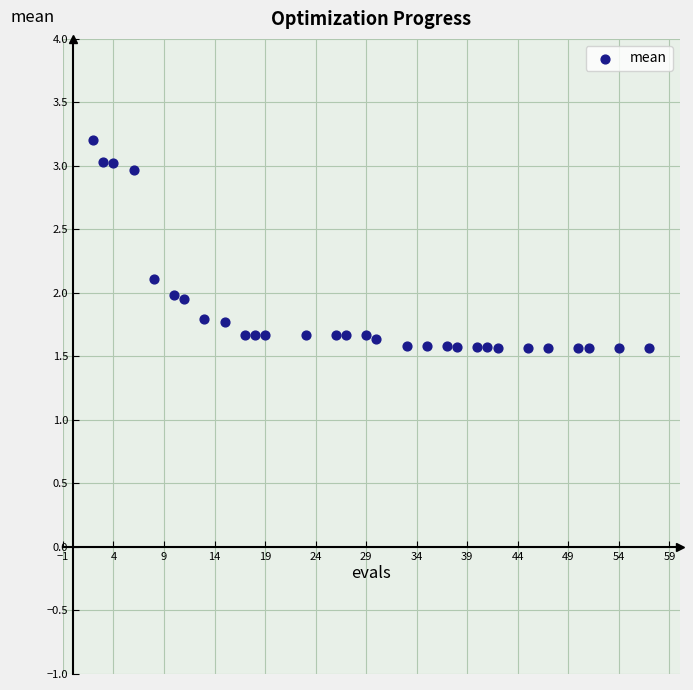

What is the range of Y values (max minus min)?

1.6